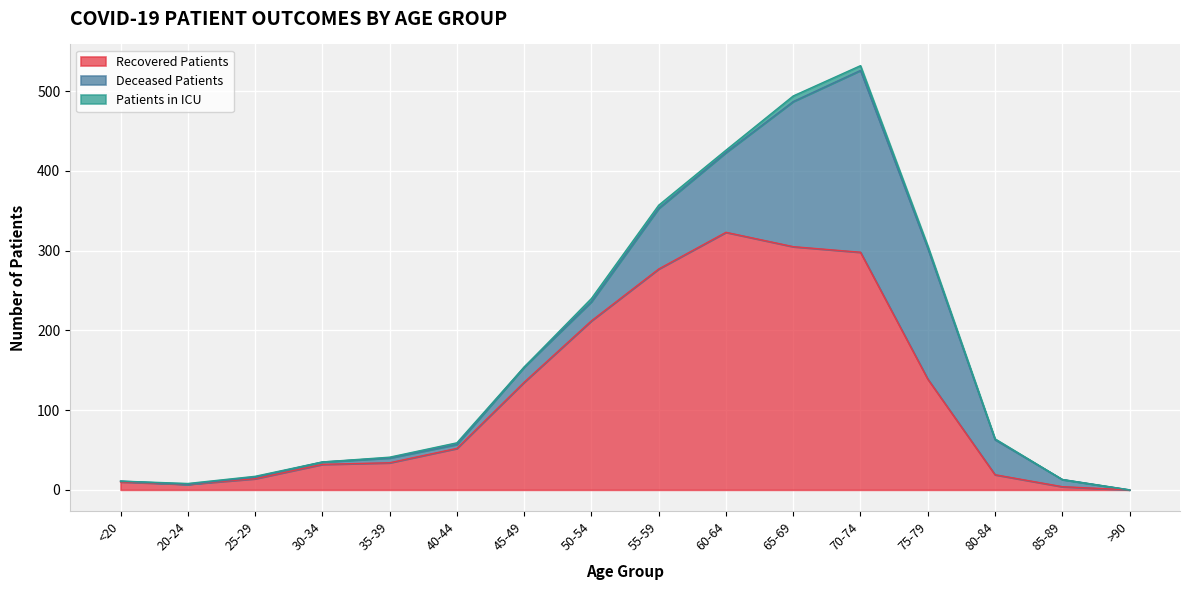

What is the sum of all deceased_patients values?

863